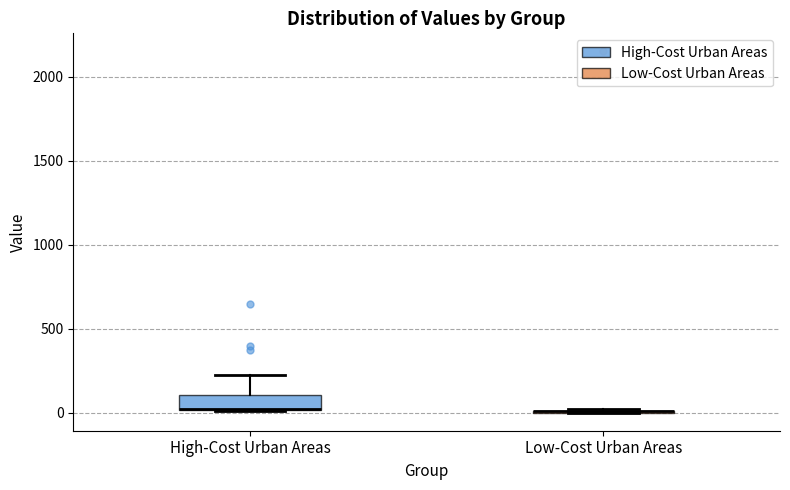

Reading left to right, transcribe this box plot: for each box, give where its median line is, the range the box spans, and where its two whiskers end, as read against the y-axis. The values are not printed on the chart, so give them approximately, as read against the axis.

High-Cost Urban Areas: median 0 (drawn on the box's lower edge), box 0 to 100, whiskers 0 to 250
Low-Cost Urban Areas: box collapsed to a line at 0, whiskers 0 to 0